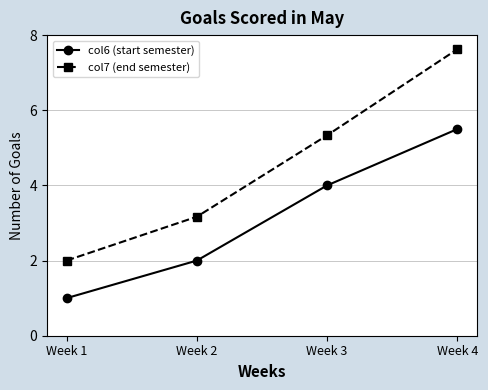

List the series in order of their peak value, highest first.

col7 (end semester), col6 (start semester)